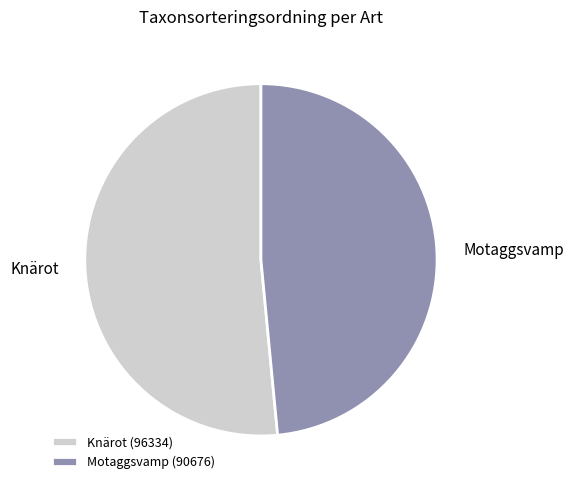

Is it true that Knärot is 52% of the pie?

True